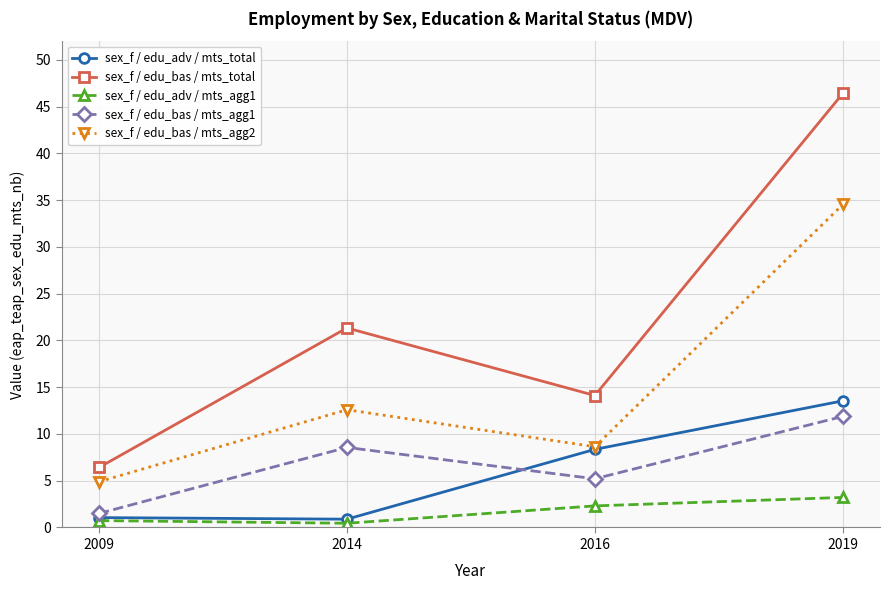

At which category is the sum across all series the highest?

2019